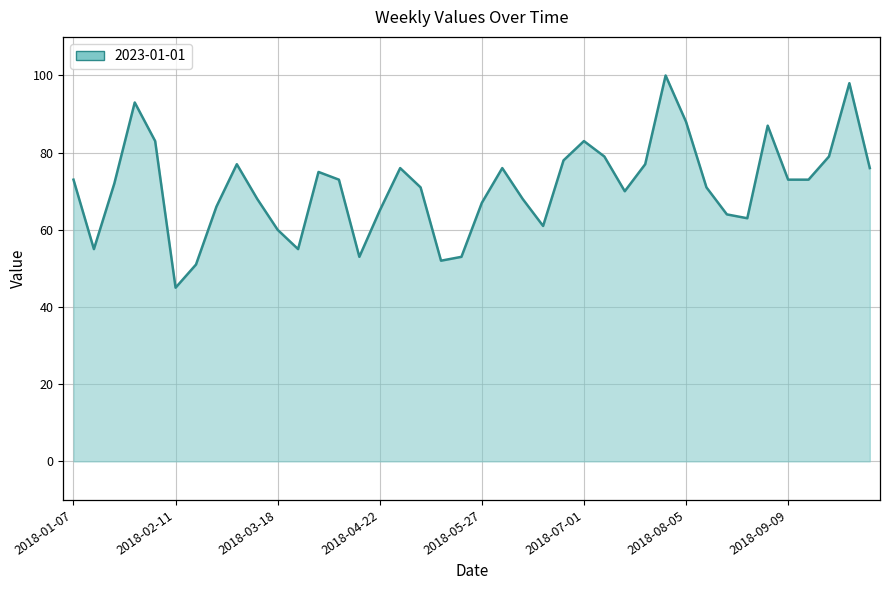

What is the smallest value displayed?

45